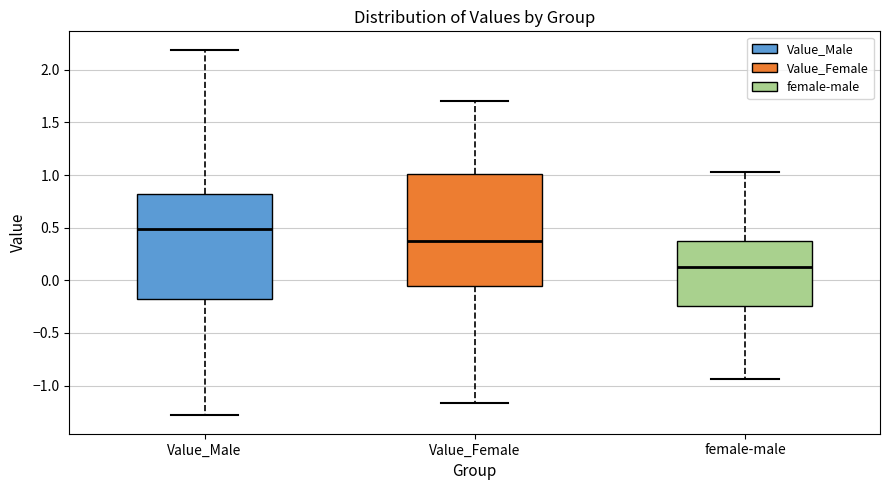

Comparing the boxes themselves (not the whiskers), which one is the tallest?

Value_Female